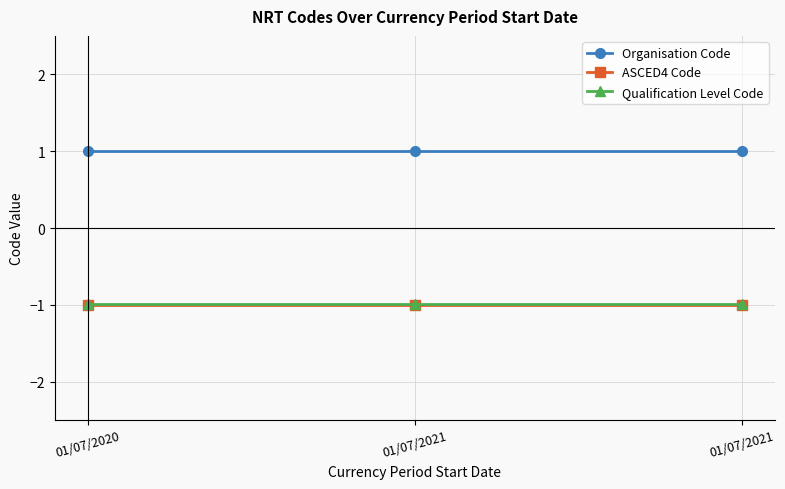

What is the minimum value for Organisation Code?

1.0